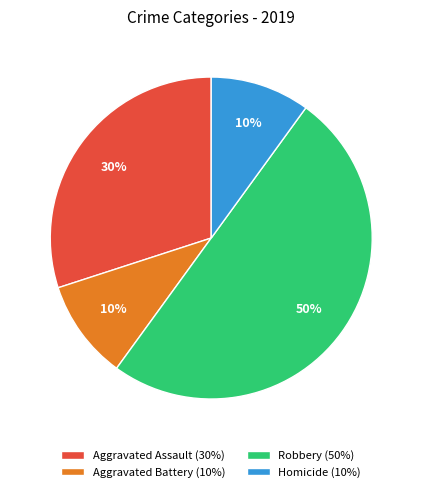

What is the ratio of the value at Aggravated Battery to the value at Aggravated Assault?

0.3